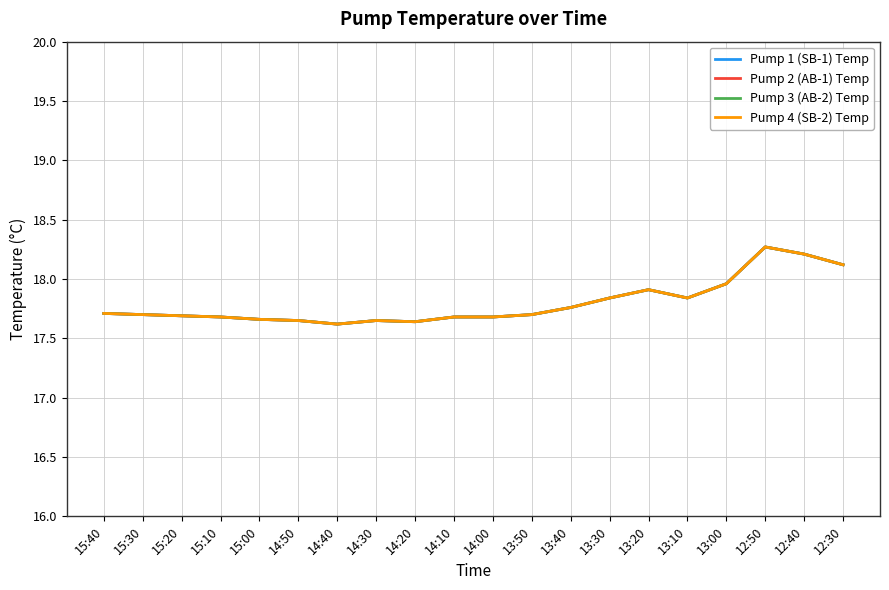

What is the total value across all series at 15:40?

70.8